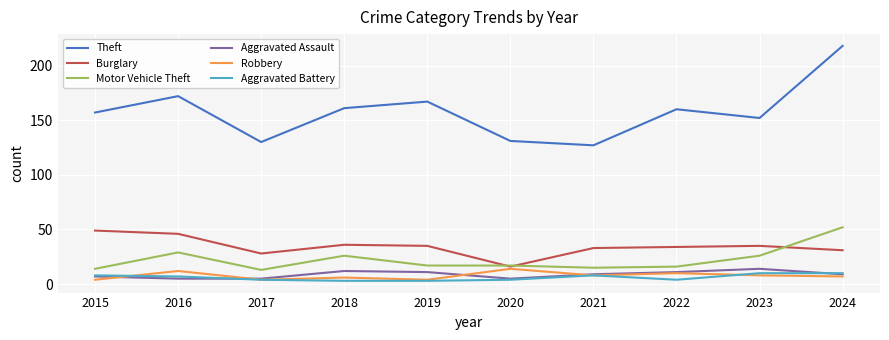

Which label corresponds to the largest value in the chart?

2024